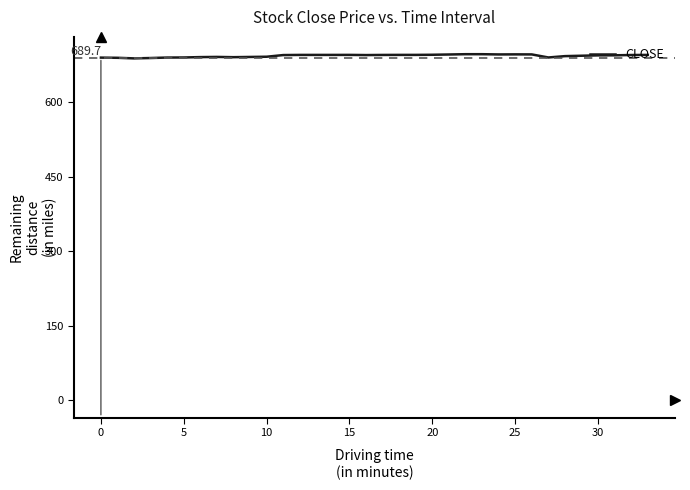

What is the maximum value shown in the chart?

696.6